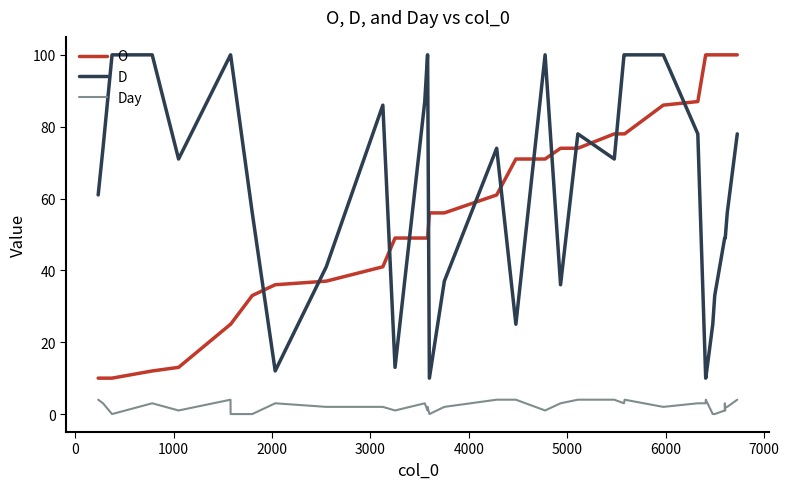

What is the difference between the maximum and minimum values in the Day series?

4